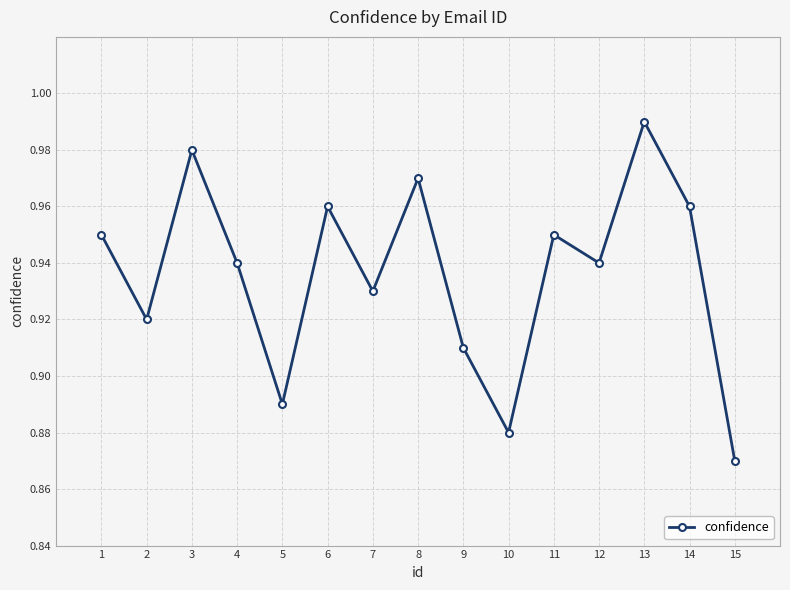

Which category has the highest value across all series?

13